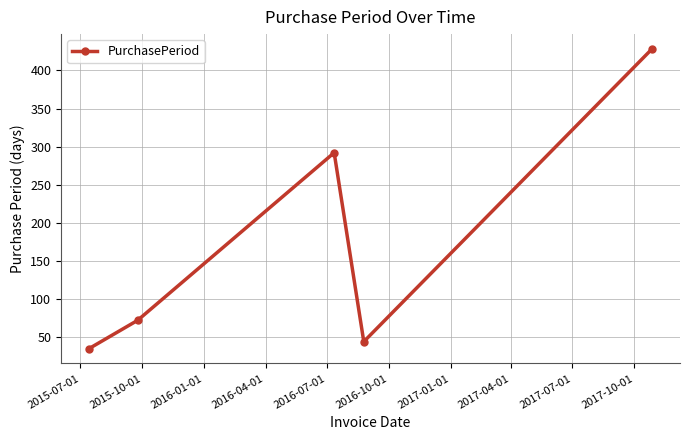

How many series are shown in this chart?

1